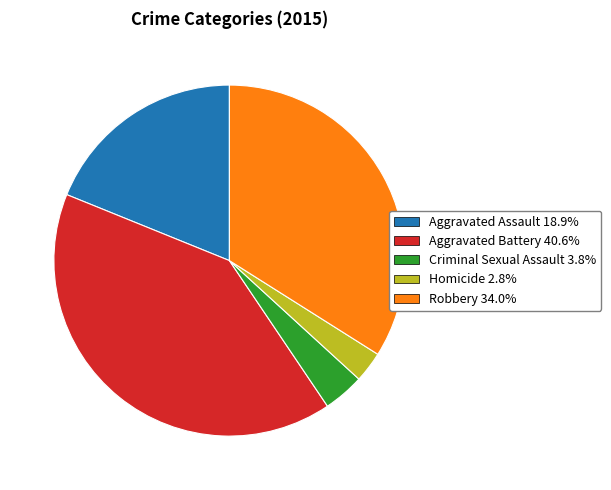

Rank the categories by value from highest to lowest.

Aggravated Battery, Robbery, Aggravated Assault, Criminal Sexual Assault, Homicide